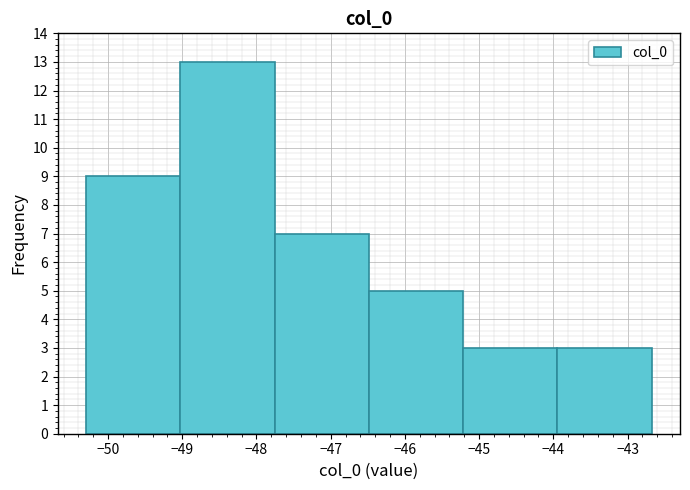

Reading left to right, list every bar in this chart as the range it spans on the x-axis followed by its height. Neither the bar edges nor the heights are printed on the chart, so give them approximately, as read against the axes.

-50.3 to -49.0: 9
-49.0 to -47.8: 13
-47.8 to -46.5: 7
-46.5 to -45.2: 5
-45.2 to -43.9: 3
-43.9 to -42.7: 3